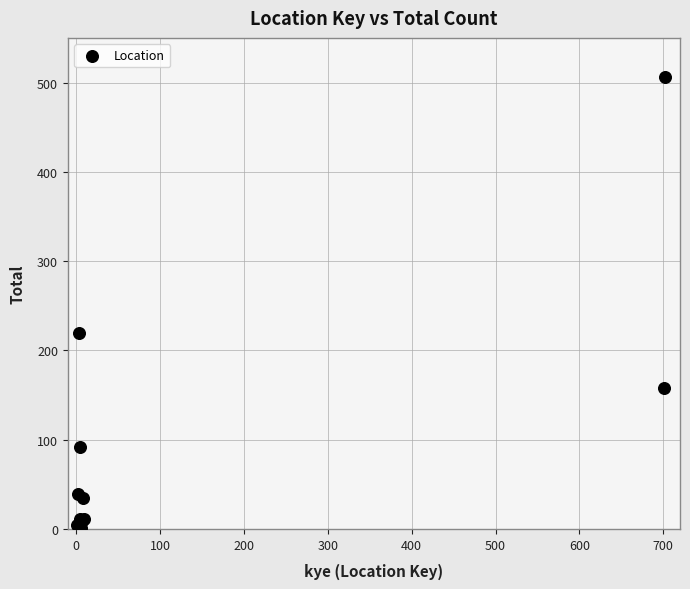

What Y value in the scatter plot is closest to 253?

220